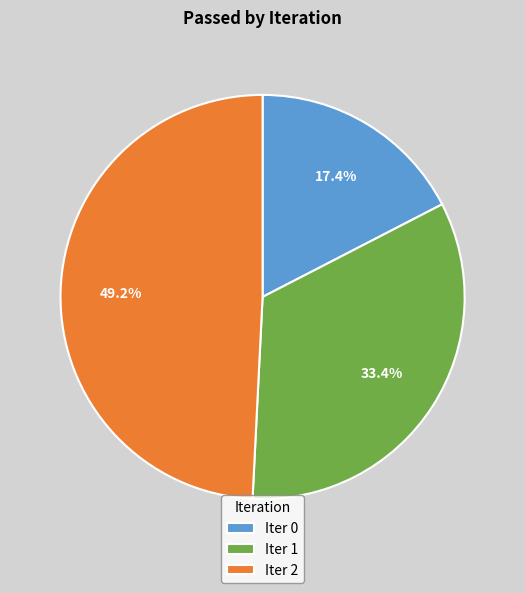

Which category has the biggest portion of the pie?

Iter 2